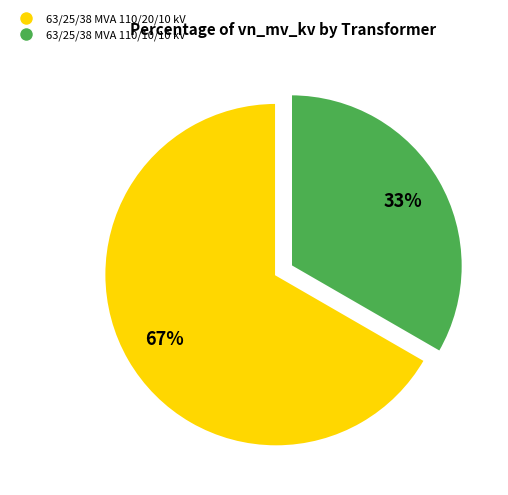

Is the sum of 63/25/38 MVA 110/10/10 kV and 63/25/38 MVA 110/20/10 kV greater than half?

Yes